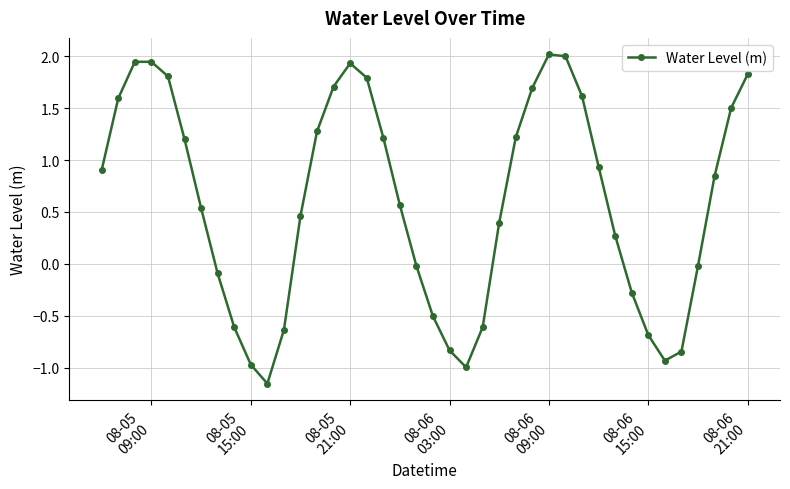

What is the difference between the maximum and minimum values?

3.2